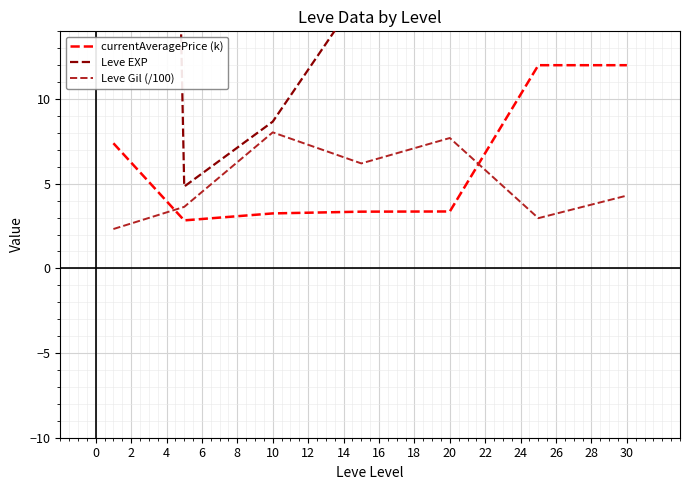

What is the difference between the maximum and minimum values in the currentAveragePrice (k) series?

9.2